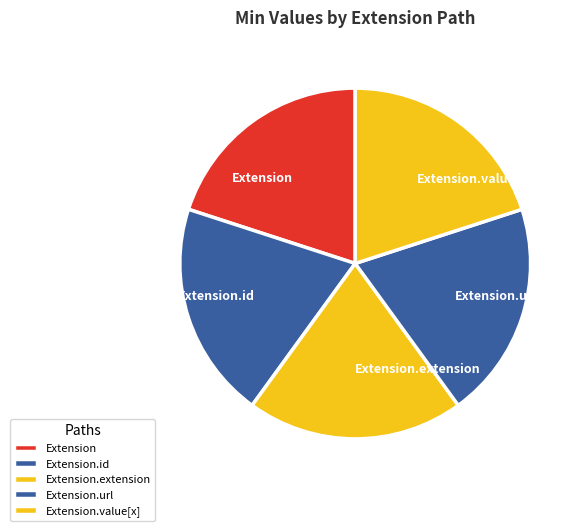

Count the number of slices in the pie.

5